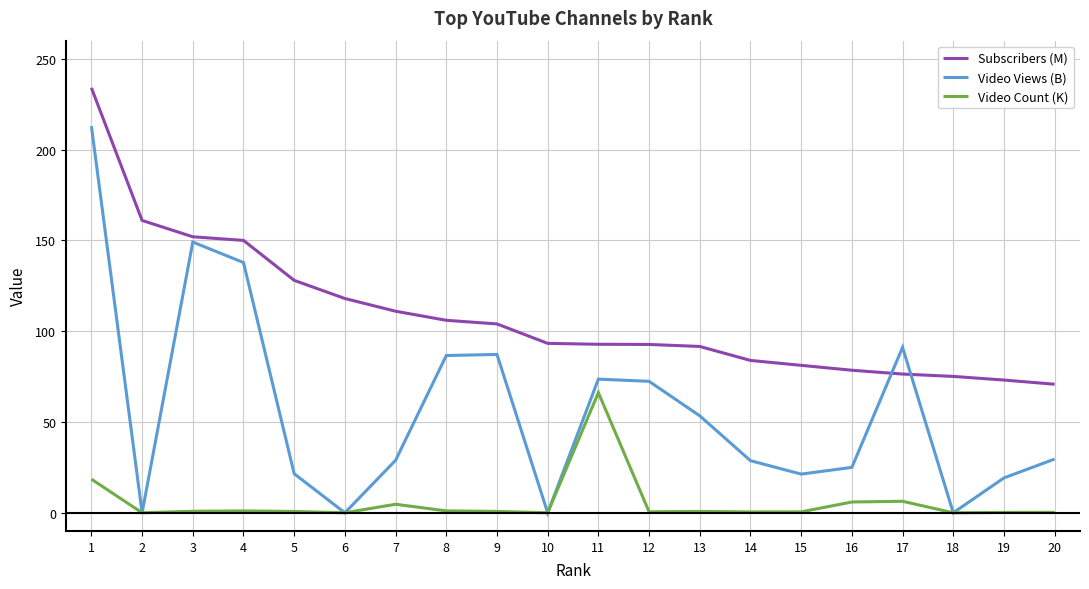

What is the total value across all series at 12?

165.6